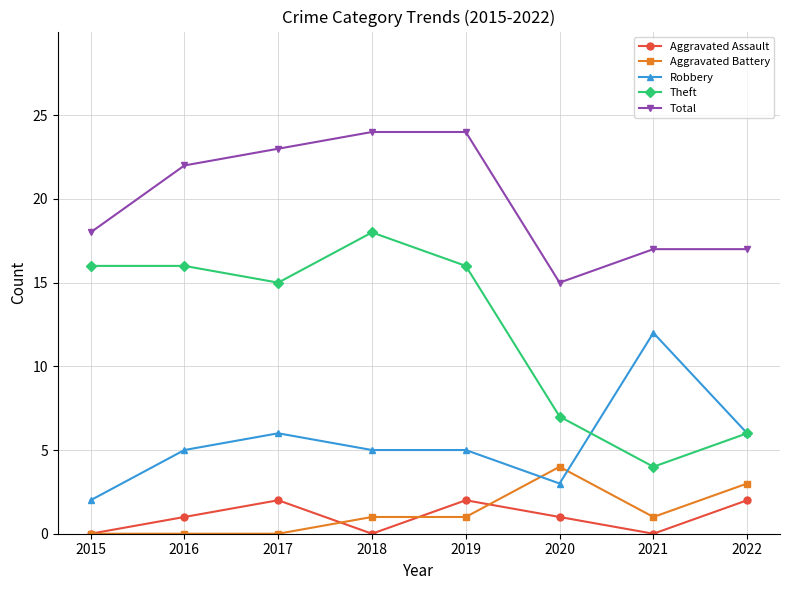

True or false: Theft has a value of 2 at 2021.

False